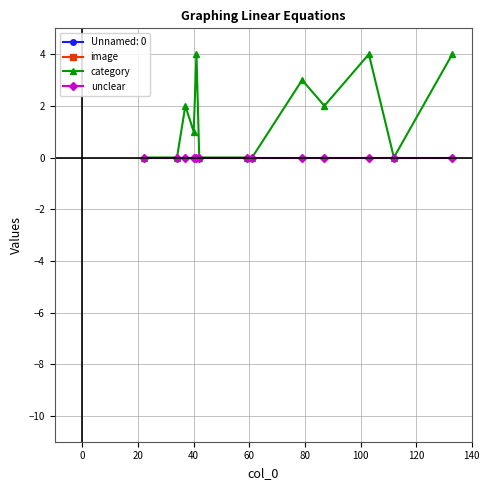

True or false: category has more than 0 points higher than both neighbors.

True